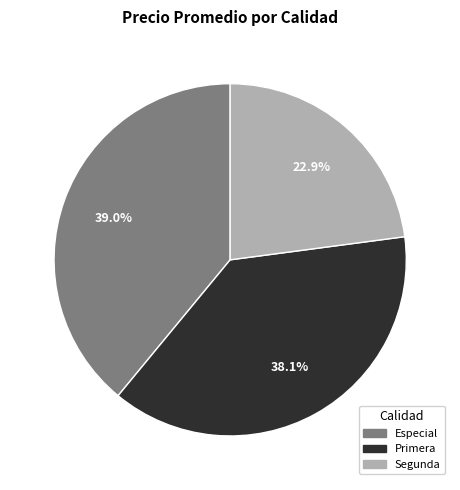

How many slices are in this pie chart?

3